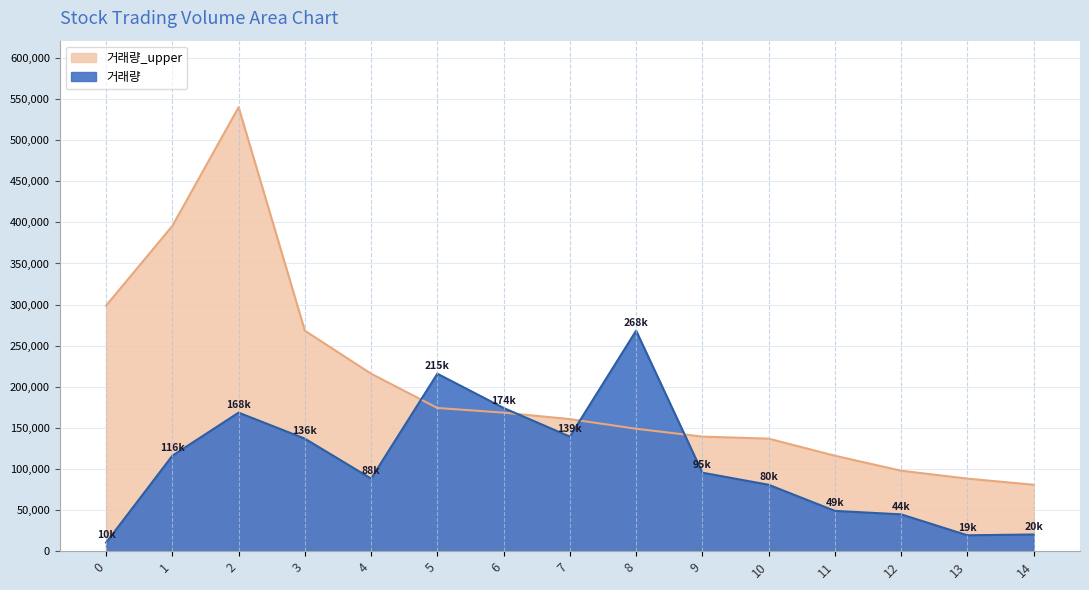

Read the 거래량 value at 9.

95502